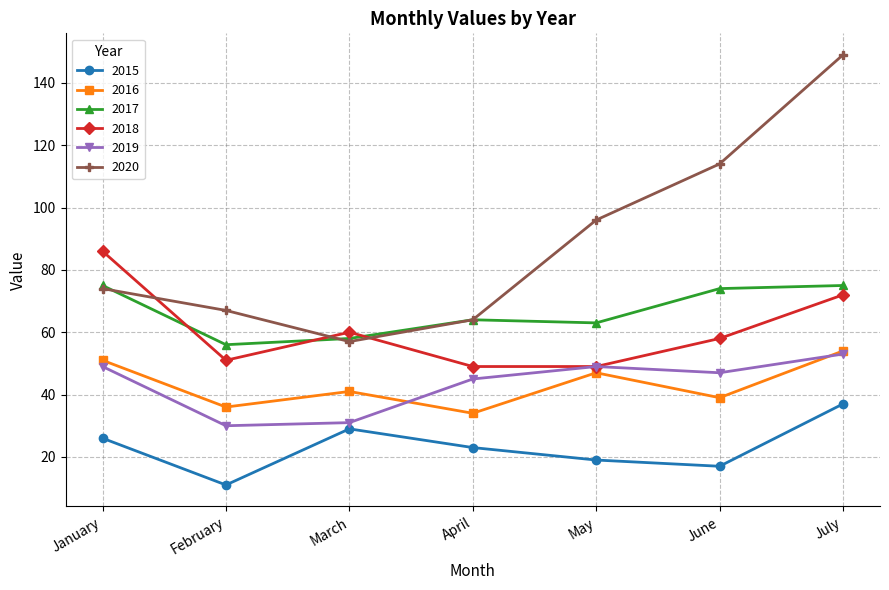

How many lines are shown in the chart?

6